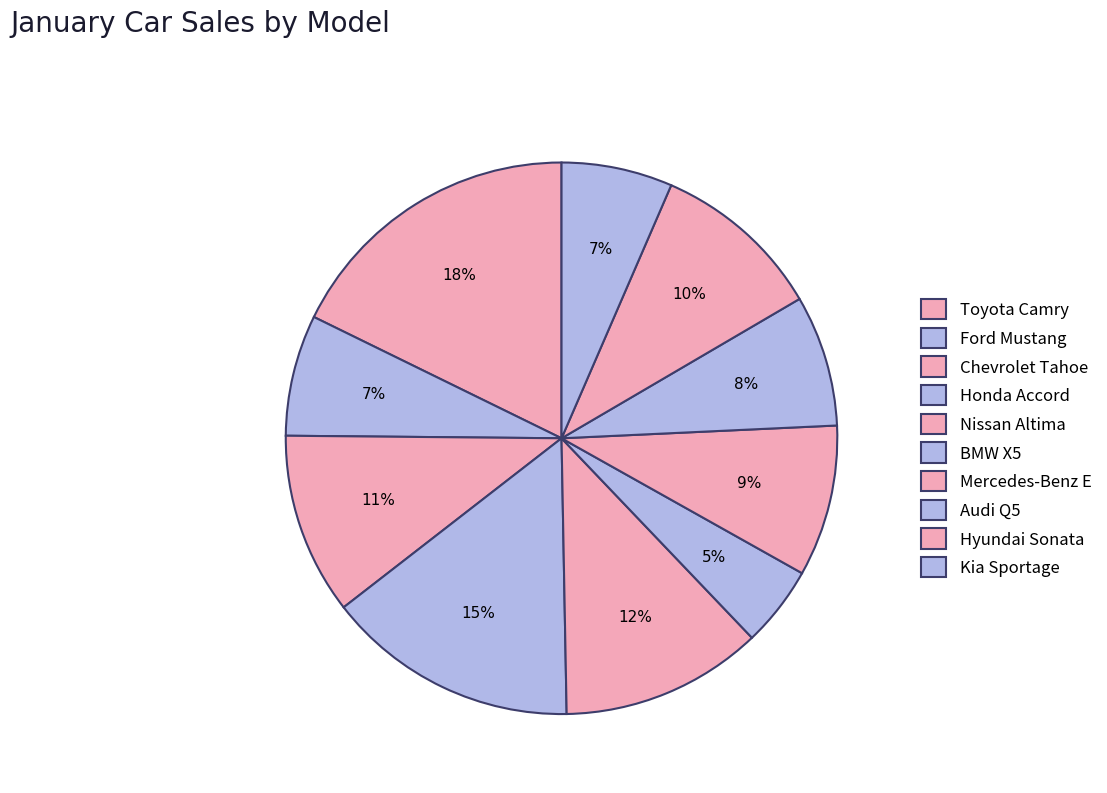

True or false: Ford Mustang accounts for 7% of the total.

True